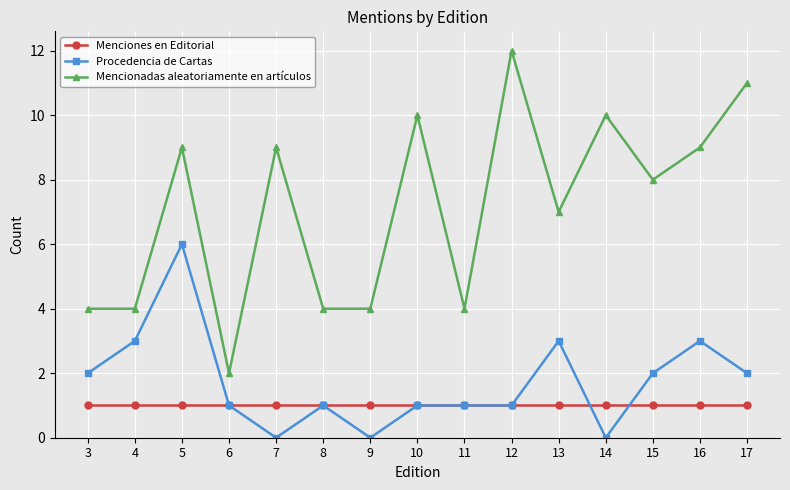

At which category does Mencionadas aleatoriamente en artículos reach its first local peak?

5